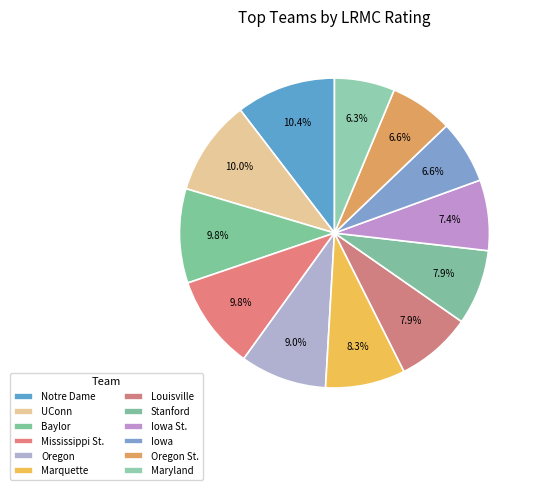

Is it true that UConn is 10% of the pie?

True